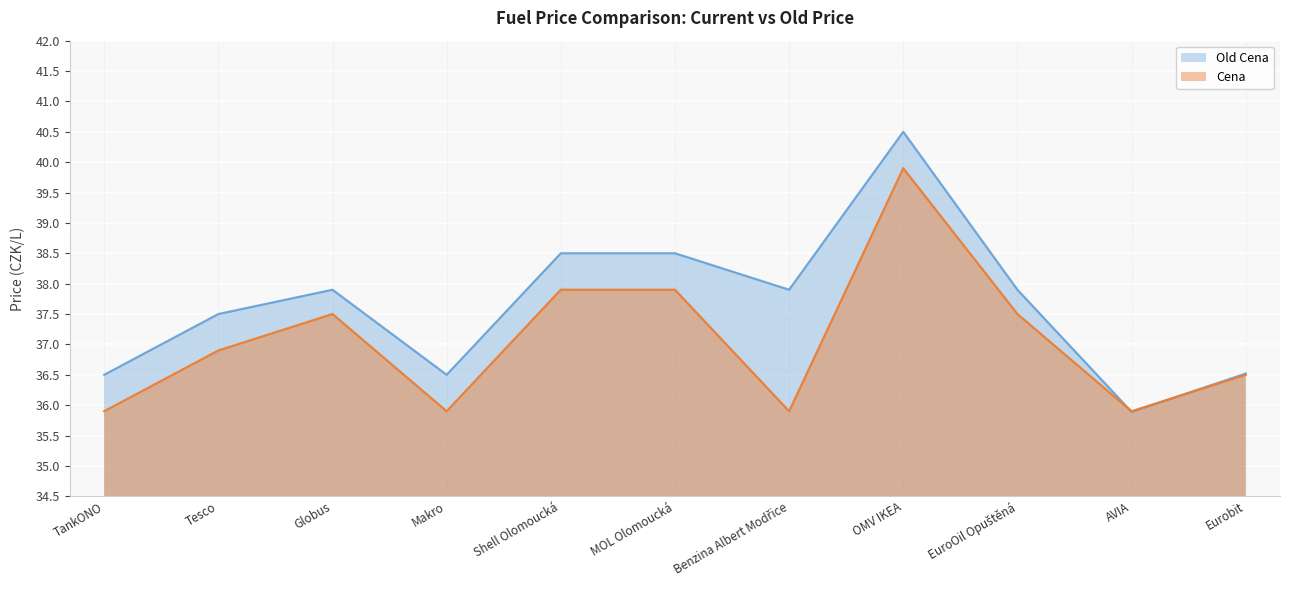

List the series in order of their peak value, lowest first.

Cena, Old Cena